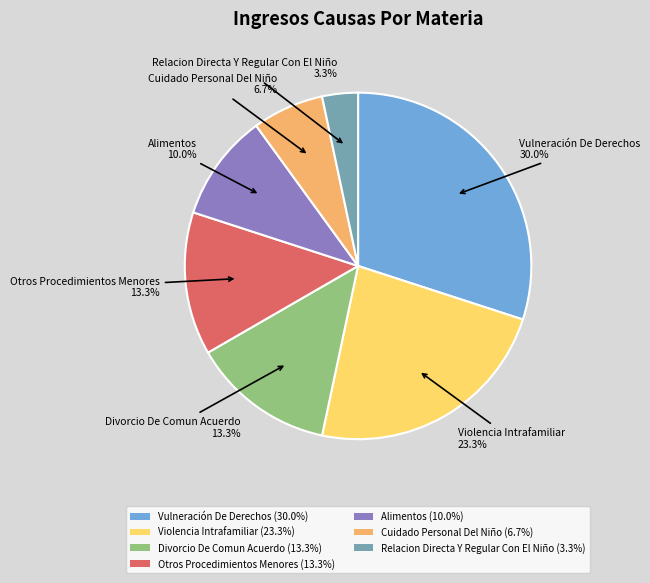

How many slices are in this pie chart?

7